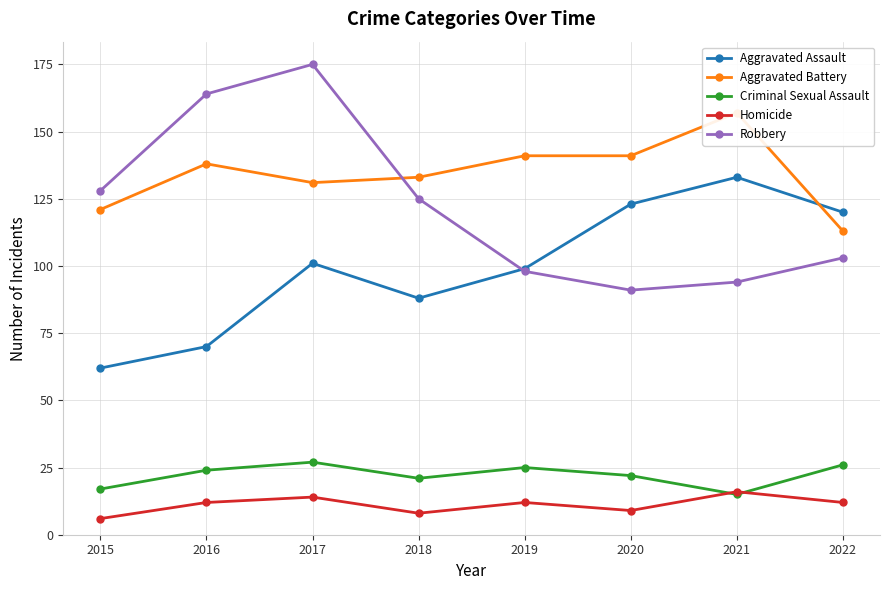

What is the sum of the Aggravated Assault values at 2021 and 2018?

221